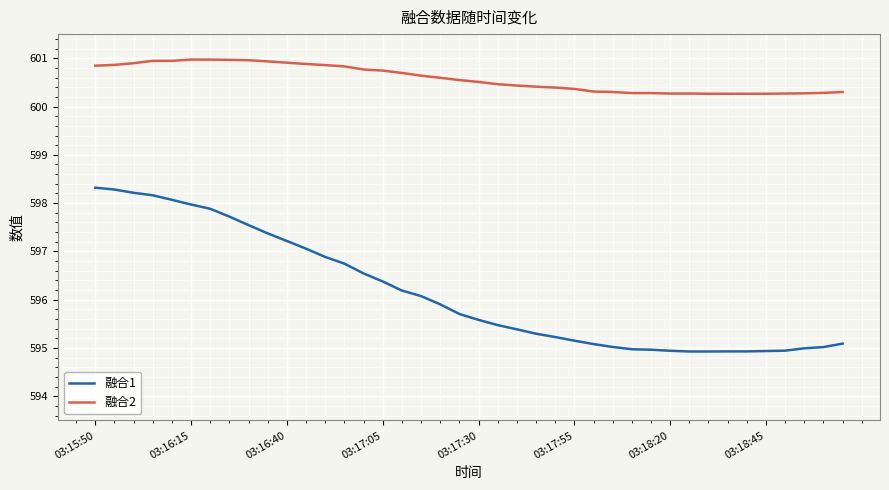

Which series has the largest range (max minus min)?

融合1